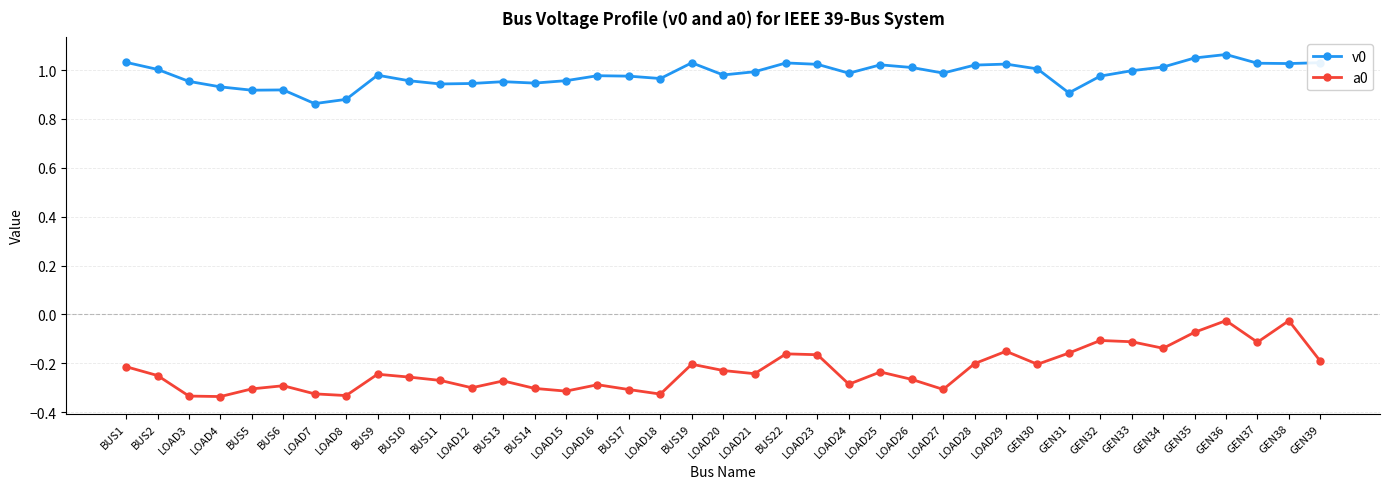

What is the sum of all a0 values?

-8.9